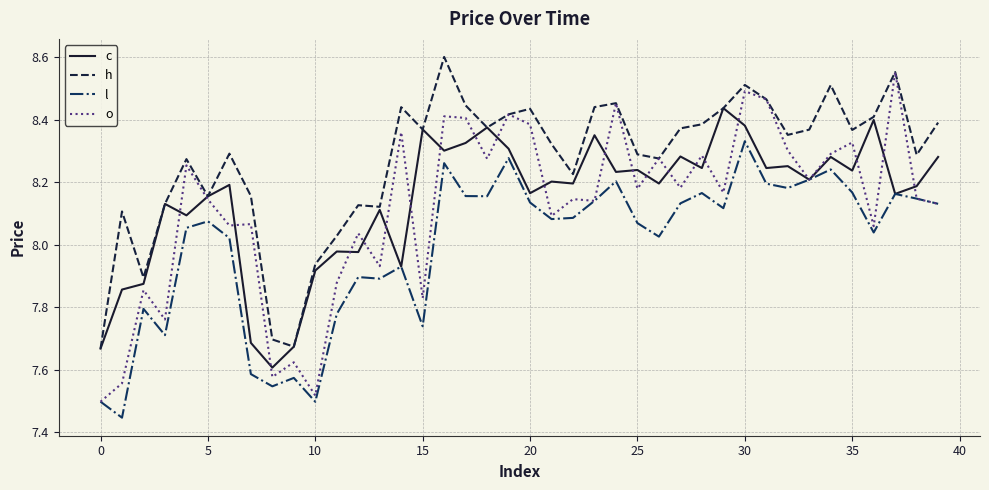

Which series has the largest total across all categories?

h